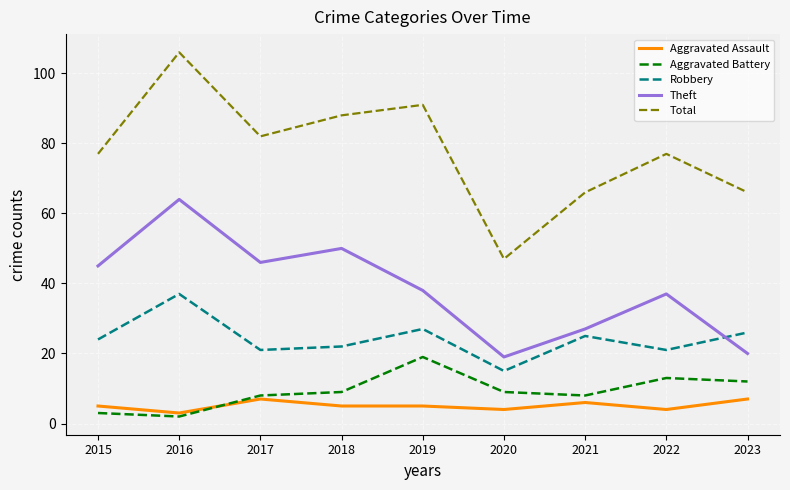

True or false: Aggravated Assault and Total cross at least once.

False